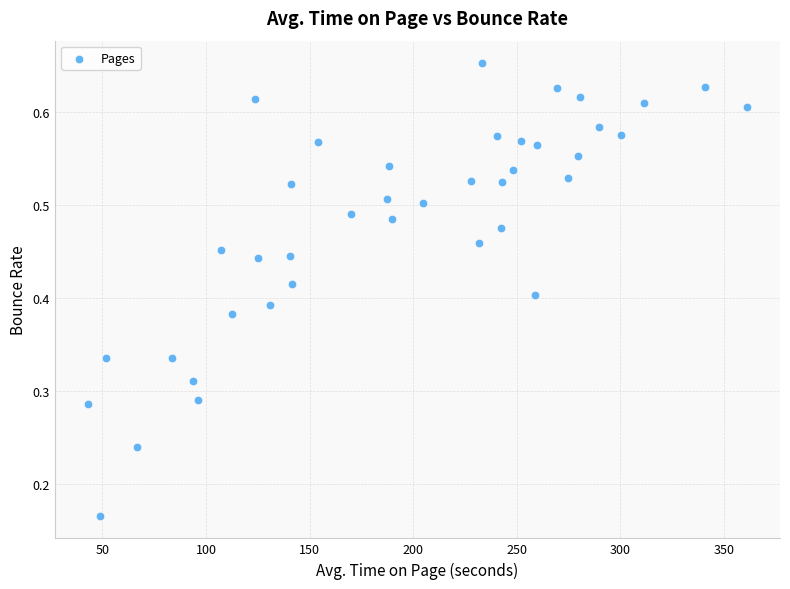

What is the range of X values (max minus min)?

318.1